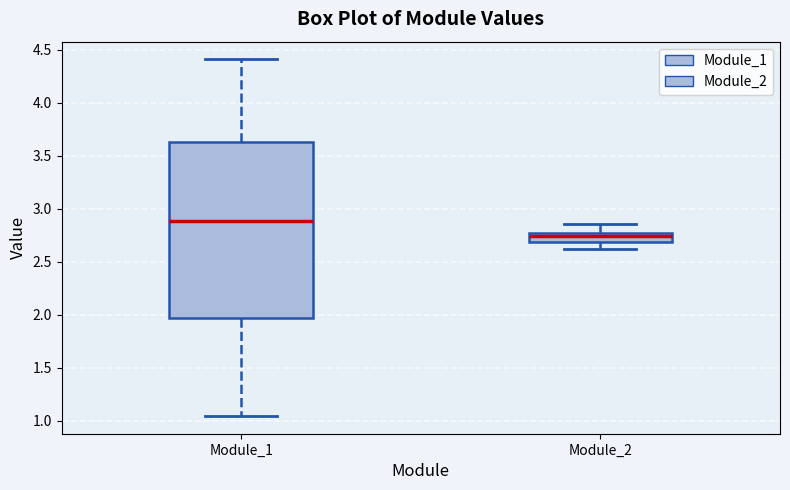

Reading left to right, read every box against the y-axis: the position of its median line, the range the box covers, and the ends of its whiskers. The values are not printed on the chart, so give them approximately, as read against the axis.

Module_1: median 2.90, box 1.95 to 3.65, whiskers 1.05 to 4.40
Module_2: median 2.75 (inside the box), box 2.70 to 2.75, whiskers 2.60 to 2.85